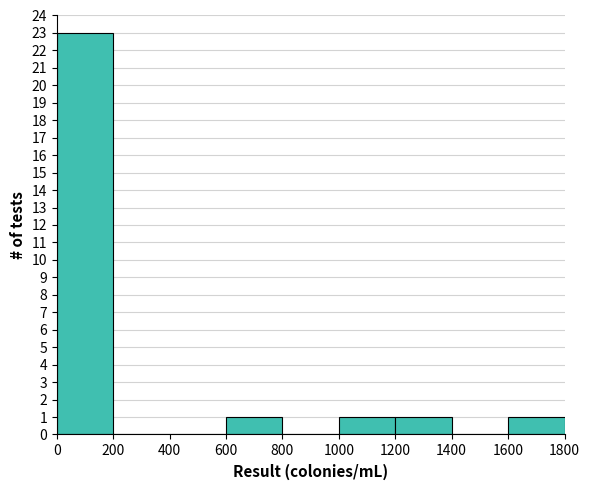

What is the height of the bar covering 0 to 200 on the x-axis? The values are not printed on the chart, so give them approximately, as read against the axis.

23